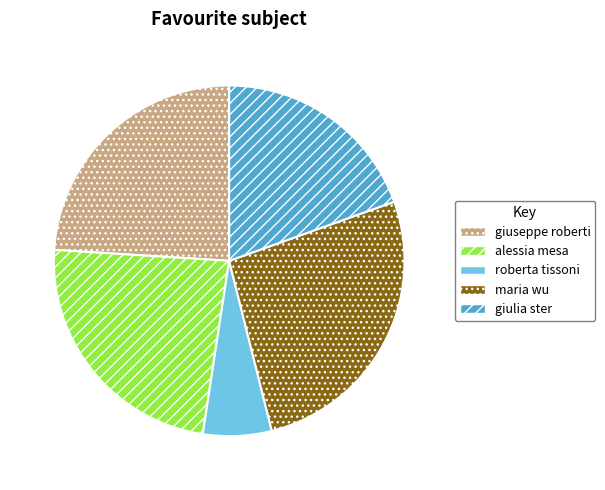

Is the sum of giuseppe roberti and giulia ster greater than half?

No